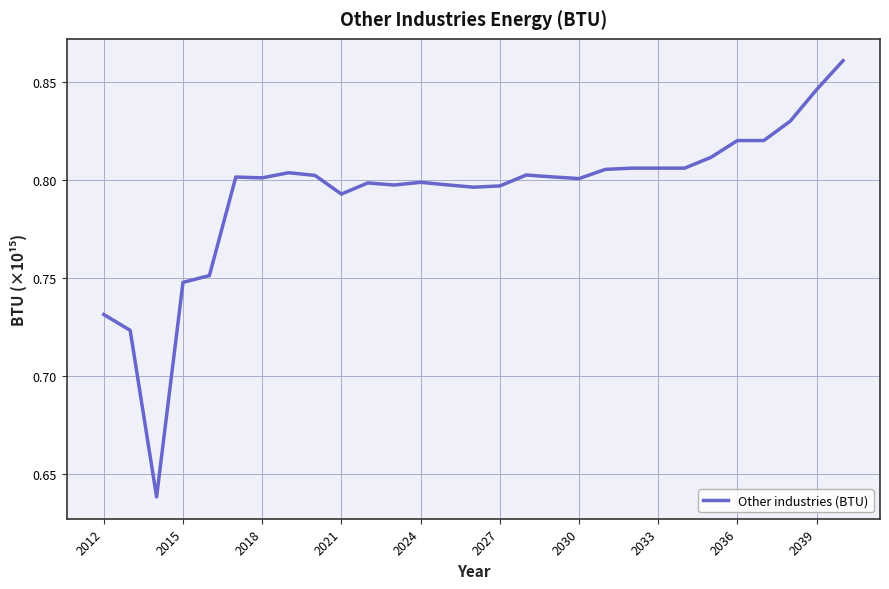

How many series are shown in this chart?

1